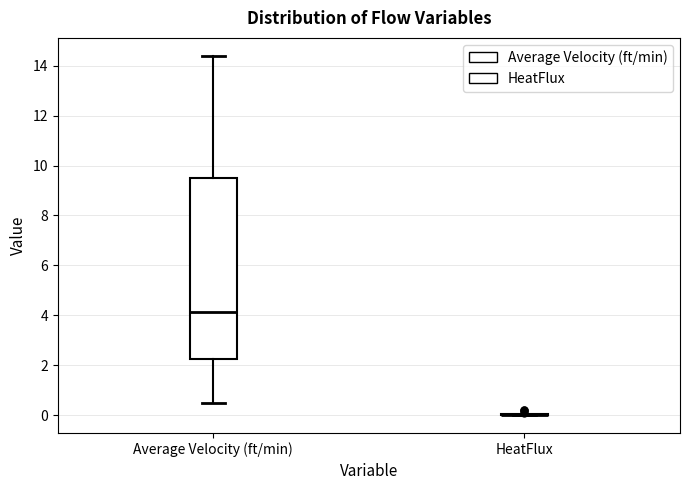

Reading left to right, transcribe this box plot: for each box, give where its median line is, the range the box spans, and where its two whiskers end, as read against the y-axis. The values are not printed on the chart, so give them approximately, as read against the axis.

Average Velocity (ft/min): median 4.2, box 2.2 to 9.6, whiskers 0.6 to 14.4
HeatFlux: box collapsed to a line at 0.0, whiskers 0.0 to 0.0